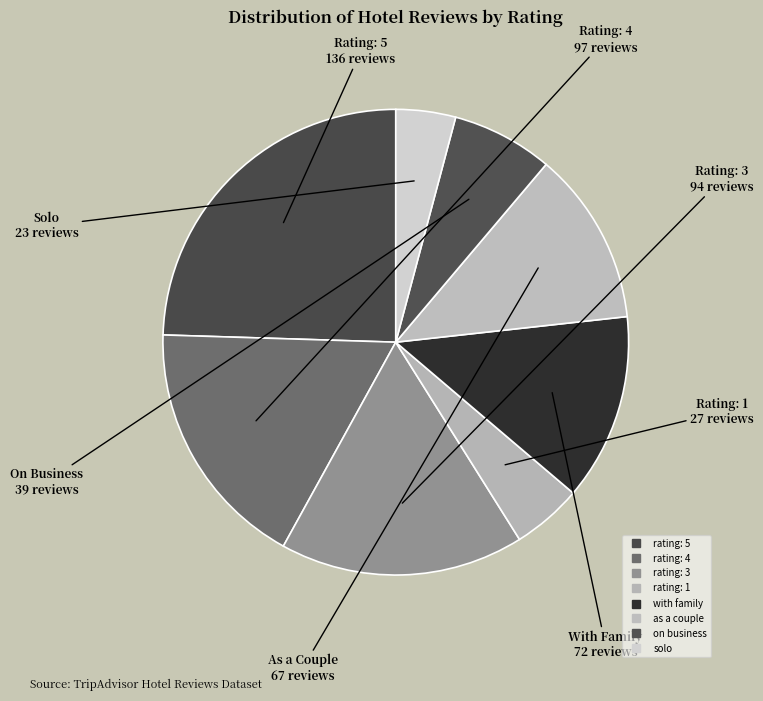

How many slices are in this pie chart?

8